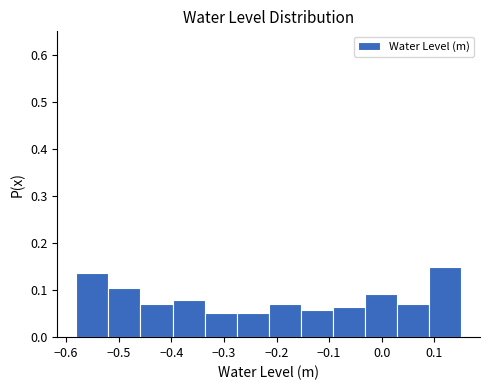

Over which range of the x-axis is the bar tallest?

0.09 to 0.15